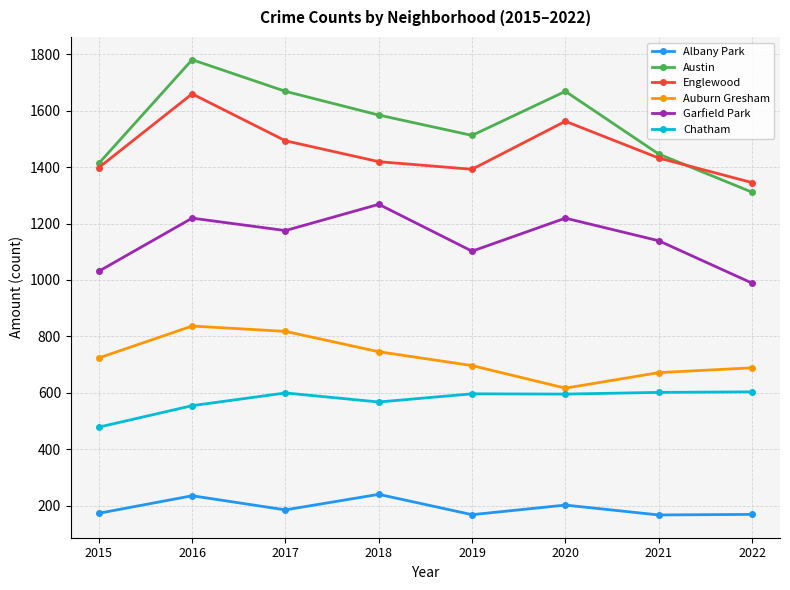

True or false: Chatham and Albany Park cross at least once.

False